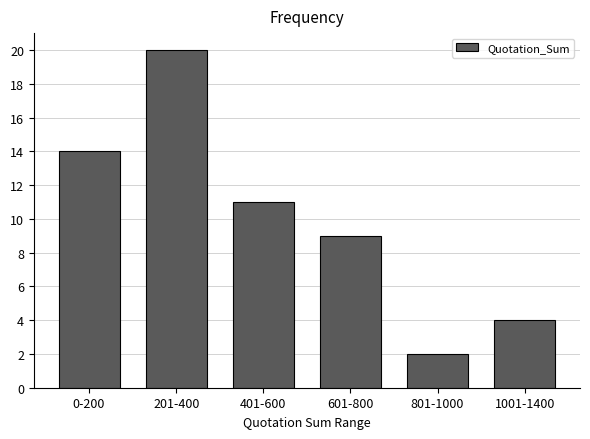

Reading left to right, list all the values displayed in this chart.

14	20	11	9	2	4